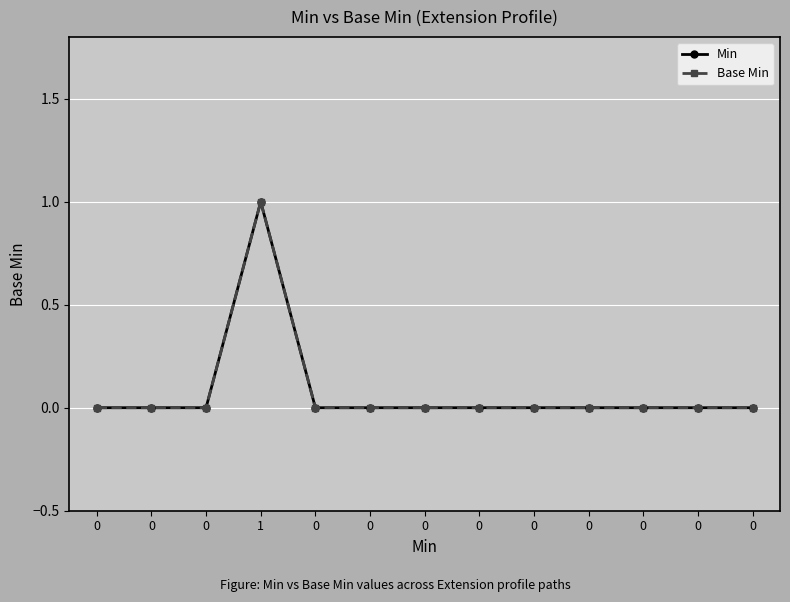

Does the chart have visible grid lines?

Yes